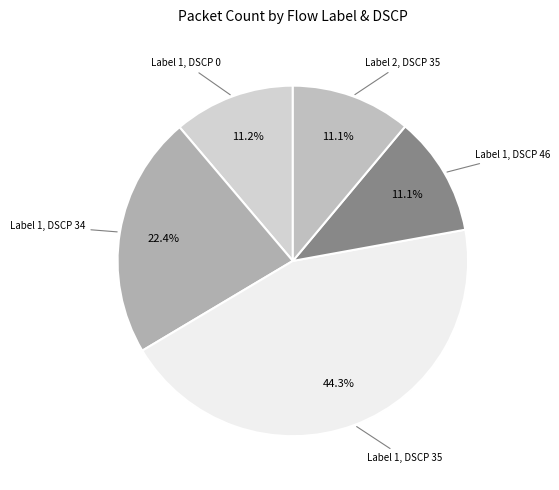

How many slices are in this pie chart?

5